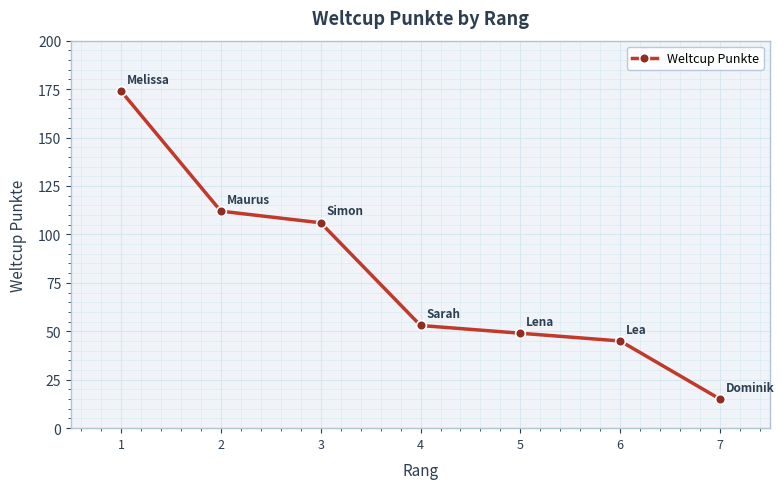

Which label corresponds to the largest value in the chart?

1